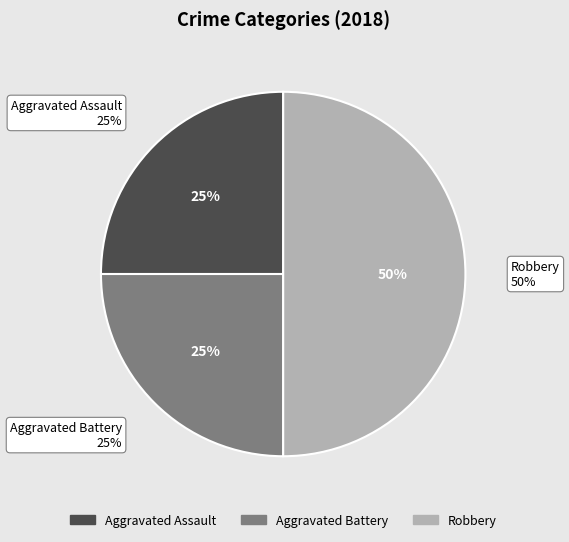

Which slice is the largest?

Robbery